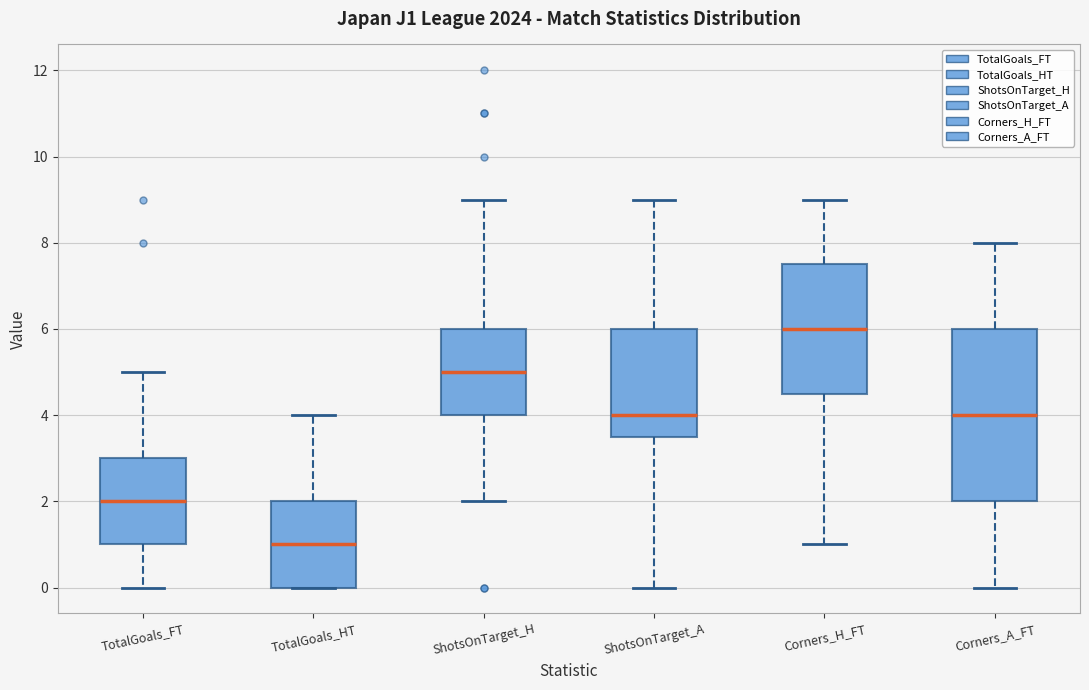

Which box is the tallest, from its lower edge to its upper edge?

Corners_A_FT